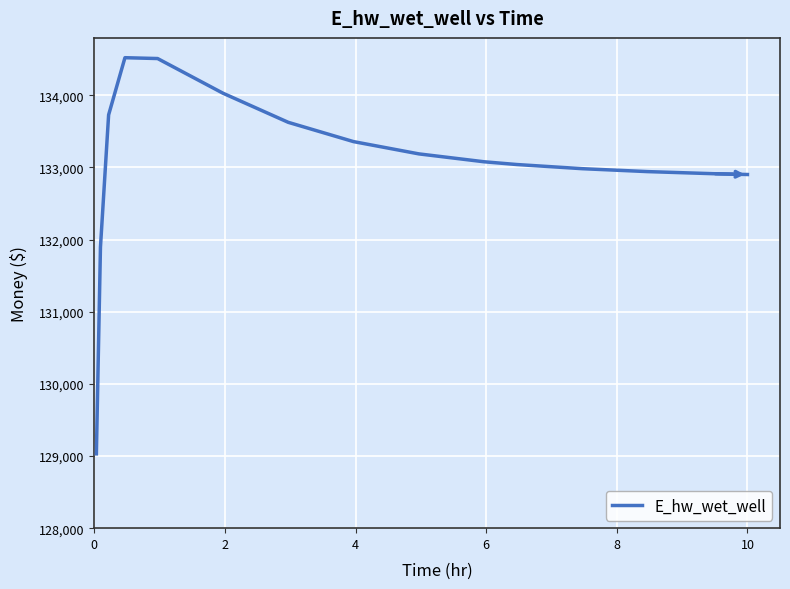

What is the difference between the maximum and second lowest values?

2625.8